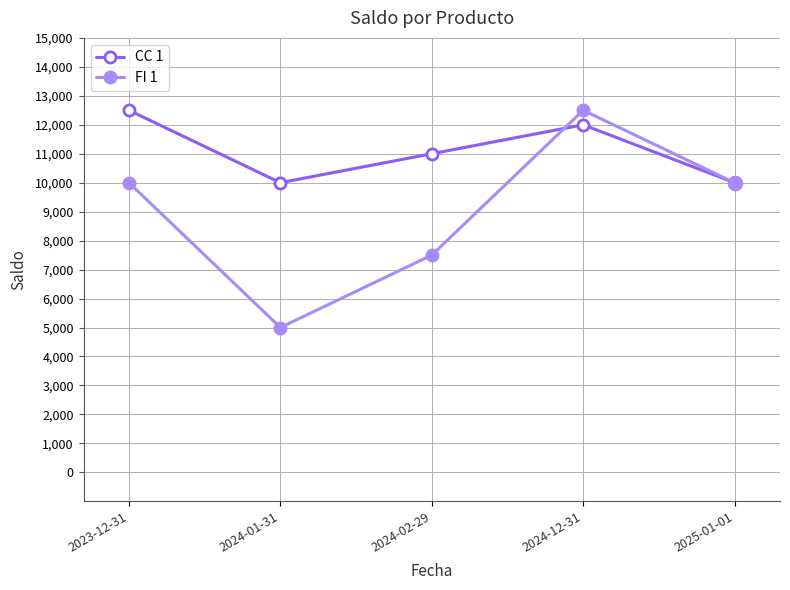

Reading left to right, what are all the values shown in this chart?

CC 1: 2023-12-31=12500	2024-01-31=10000	2024-02-29=11000	2024-12-31=12000	2025-01-01=10000
FI 1: 2023-12-31=10000	2024-01-31=5000	2024-02-29=7500	2024-12-31=12500	2025-01-01=10000